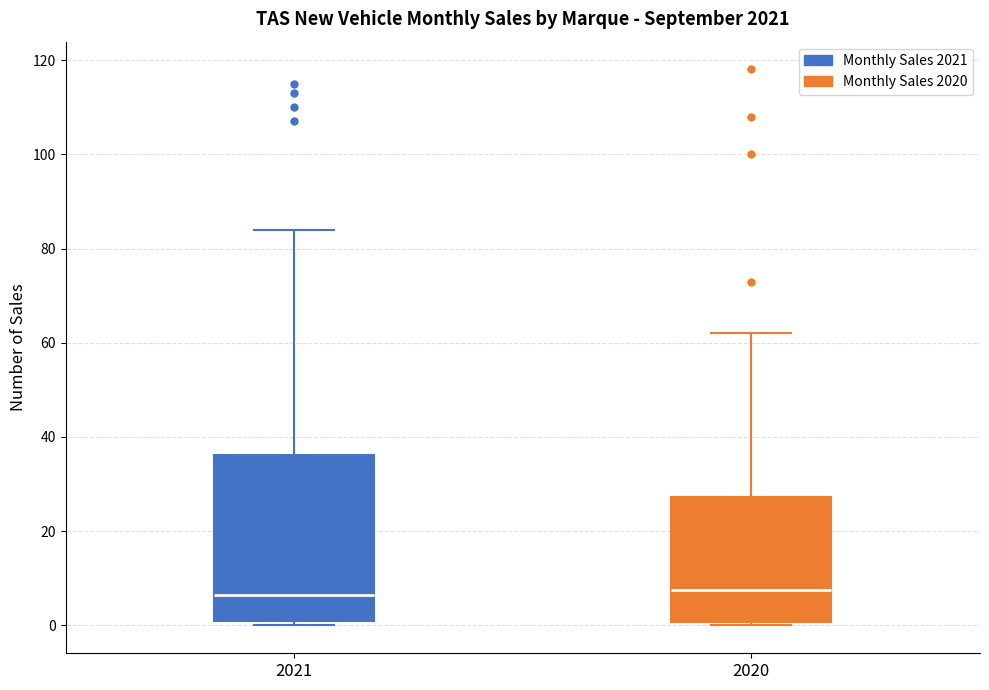

Reading left to right, read every box against the y-axis: the position of its median line, the range the box covers, and the ends of its whiskers. The values are not printed on the chart, so give them approximately, as read against the axis.

2021: median 6, box 2 to 36, whiskers 0 to 84
2020: median 8, box 0 to 28, whiskers 0 (just below the box's lower edge) to 62